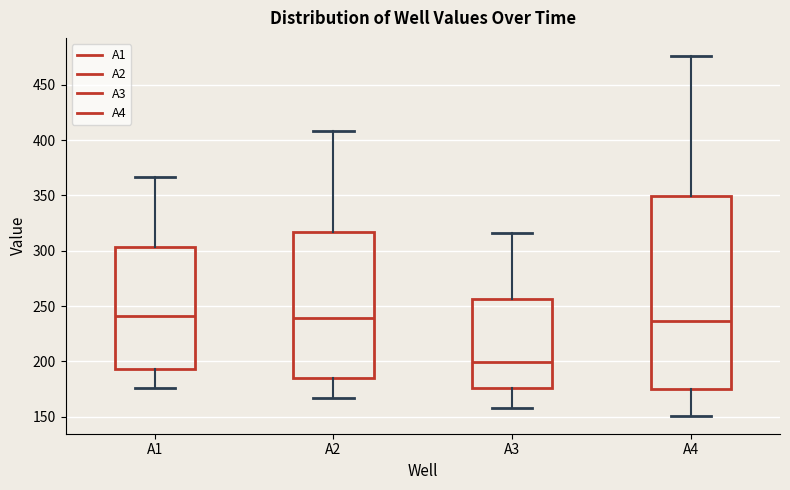

Reading left to right, read every box against the y-axis: the position of its median line, the range the box covers, and the ends of its whiskers. The values are not printed on the chart, so give them approximately, as read against the axis.

A1: median 240, box 195 to 305, whiskers 175 to 365
A2: median 240, box 185 to 315, whiskers 165 to 410
A3: median 200, box 175 to 255, whiskers 160 to 315
A4: median 235, box 175 to 350, whiskers 150 to 475